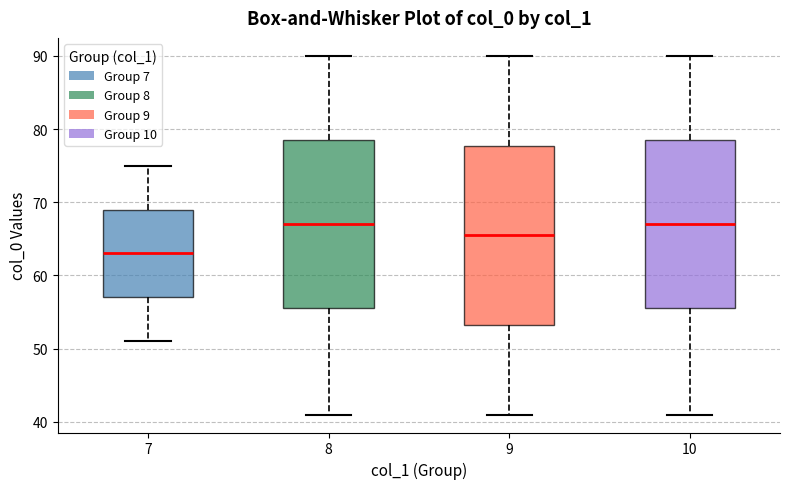

Comparing the boxes themselves (not the whiskers), which one is the tallest?

9